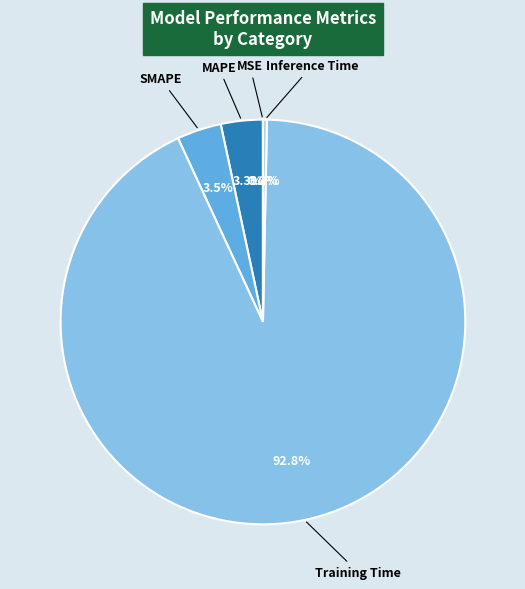

What portion of the pie excludes SMAPE?

96.5%